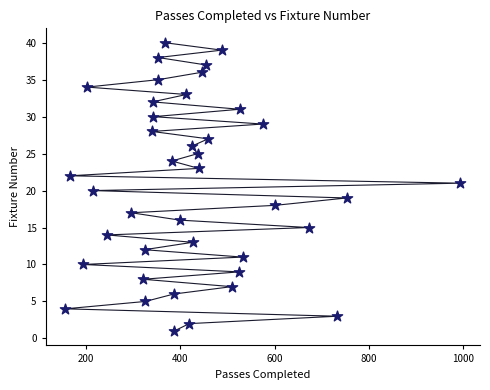

What is the range of X values (max minus min)?

838